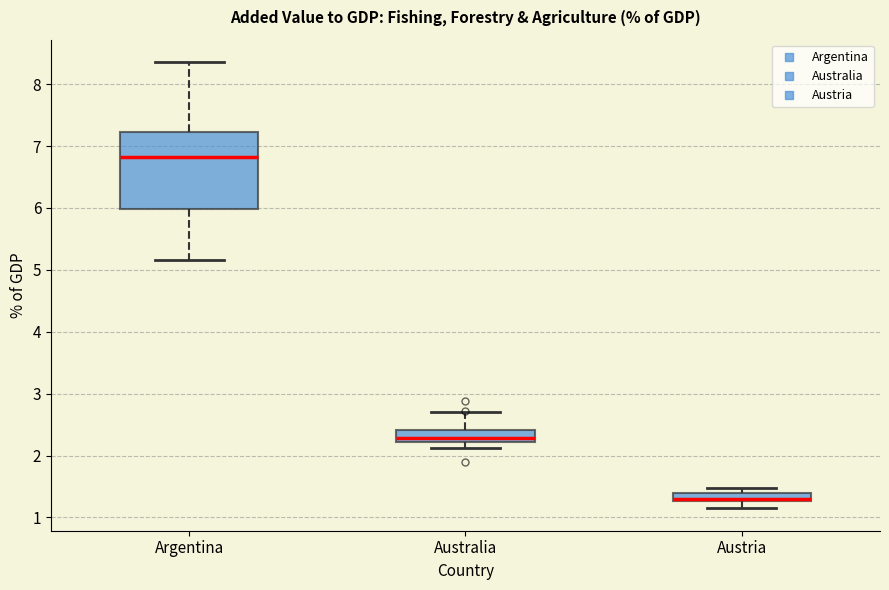

Where is the lower edge of the box for Argentina on the y-axis? The values are not printed on the chart, so give them approximately, as read against the axis.

6.0